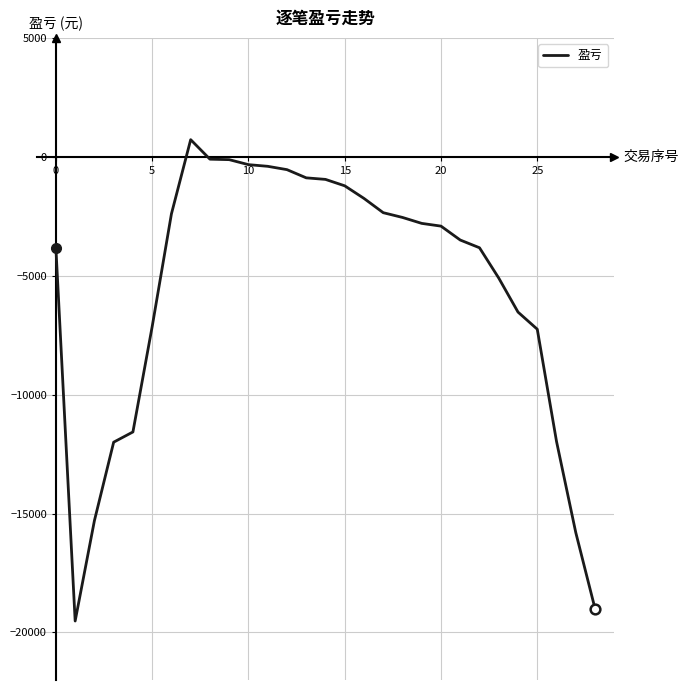

What is the greatest value displayed?

720